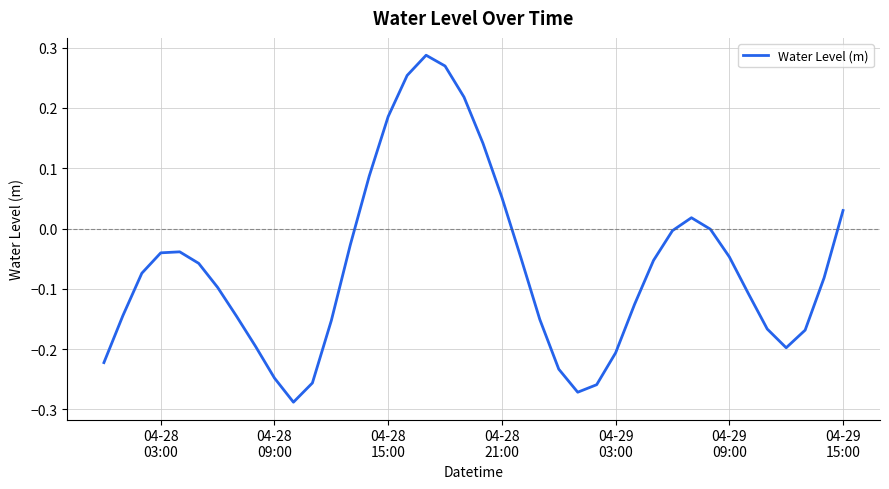

What is the difference between the maximum and minimum values?

0.6